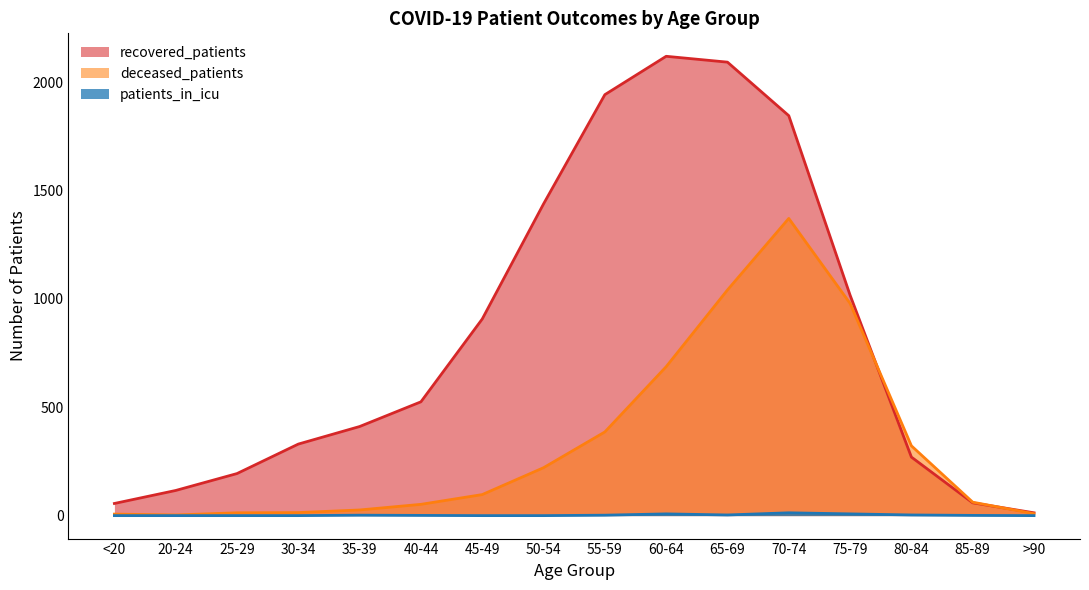

At which category does patients_in_icu reach its first local peak?

35-39